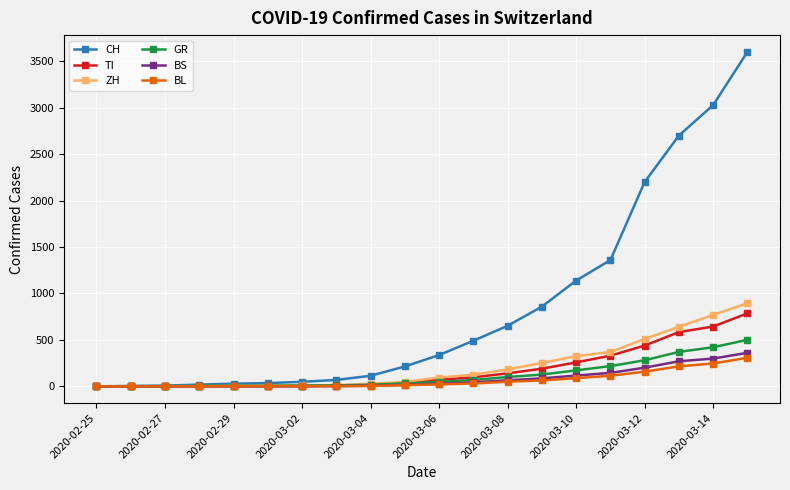

Which series has the largest total across all categories?

CH